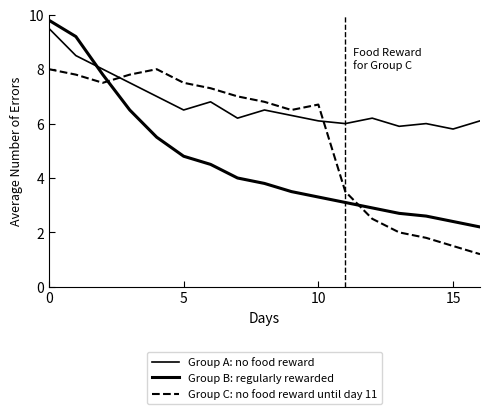

Which series ends up on top after the final intersection of Group B: regularly rewarded and Group C: no food reward until day 11?

Group B: regularly rewarded